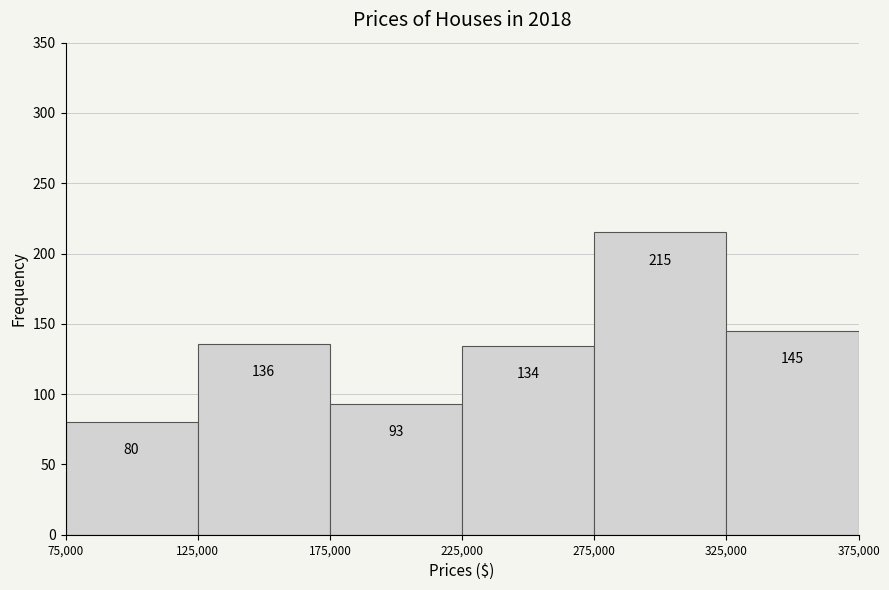

Reading left to right, list every bar in this chart as the range it spans on the x-axis followed by its height.

75,000 to 125,000: 80
125,000 to 175,000: 136
175,000 to 225,000: 93
225,000 to 275,000: 134
275,000 to 325,000: 215
325,000 to 375,000: 145